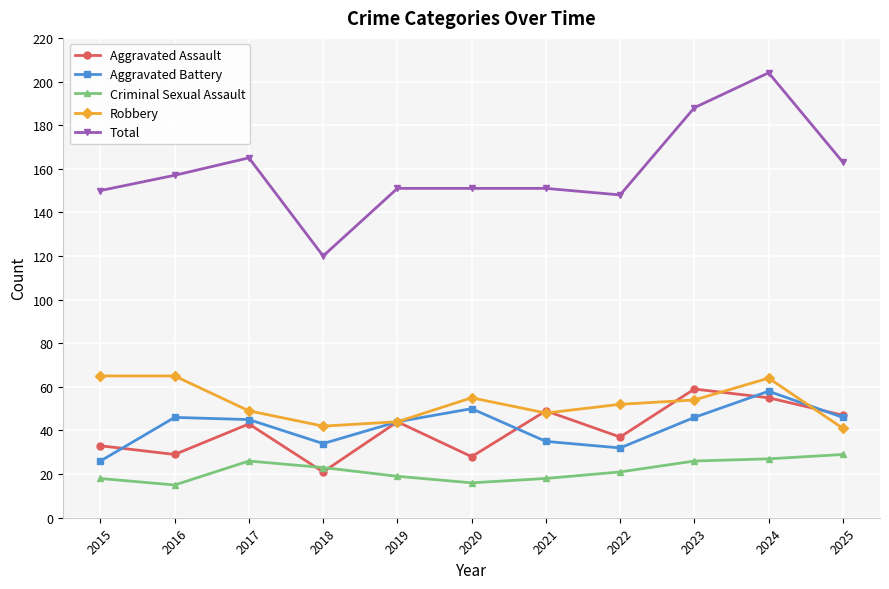

In Criminal Sexual Assault, how many points are lower than both neighbors (excluding endpoints)?

2